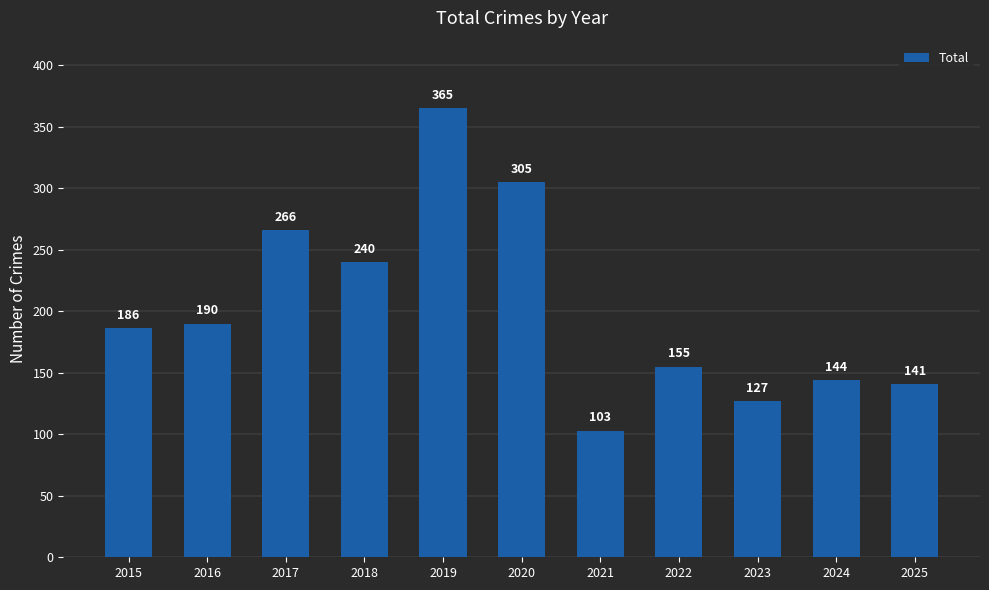

What is the change in value from 2016 to 2019?

+175